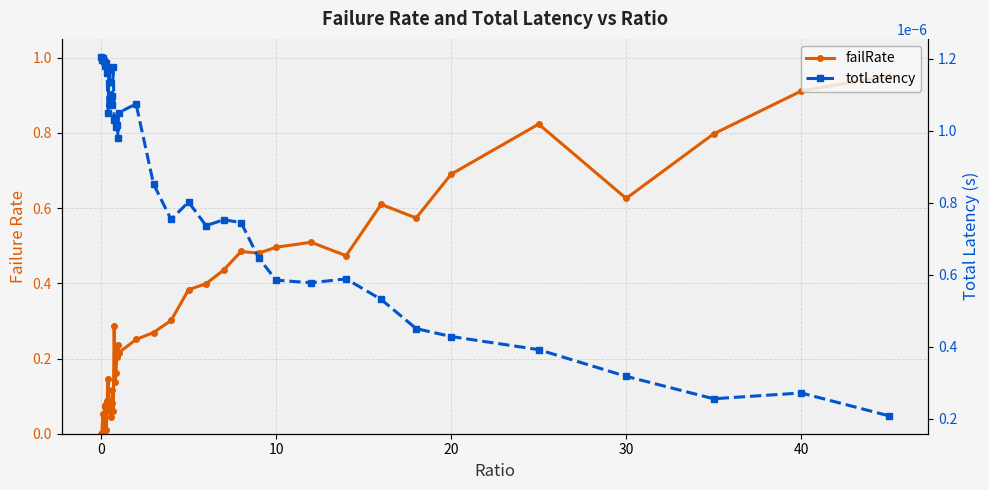

Does the chart have visible grid lines?

Yes